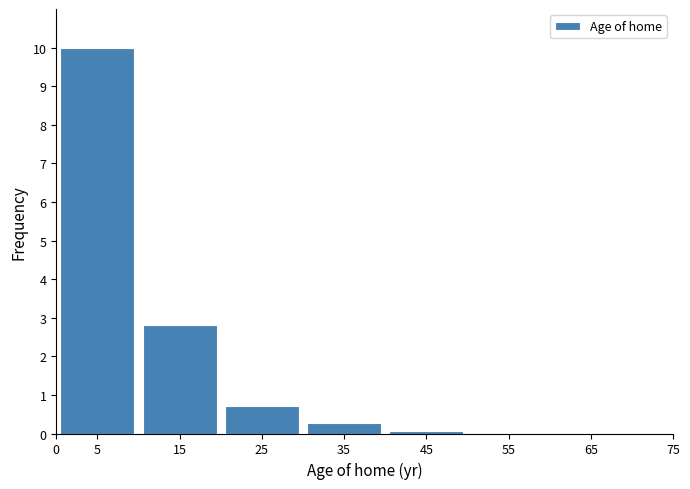

What is the change in value from 25 to 35?

-0.5